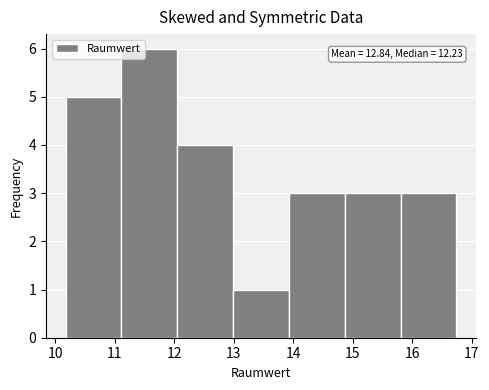

Over which range of the x-axis is the bar tallest?

11.1 to 12.0